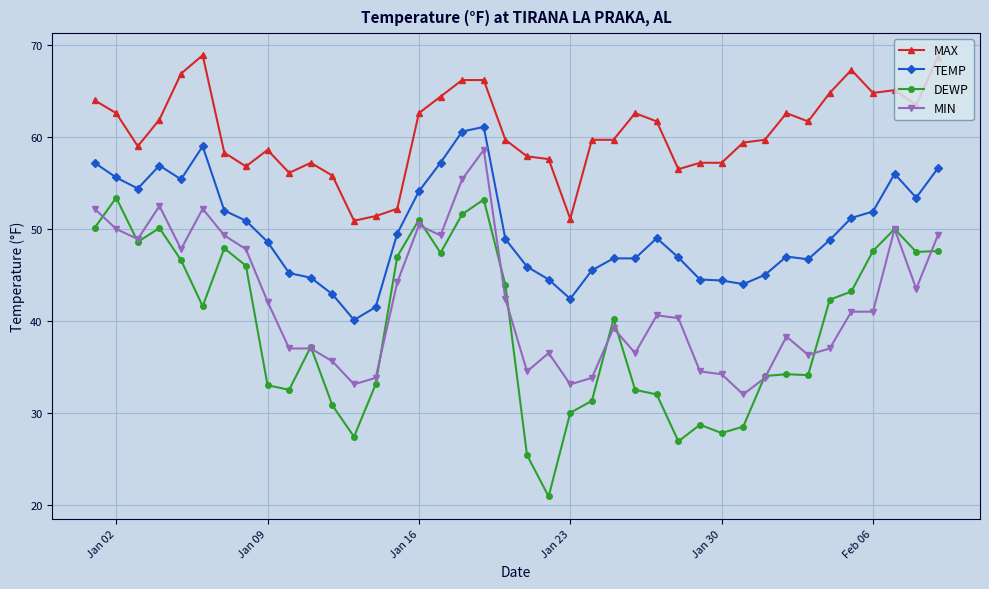

True or false: MIN has more than 1 points higher than both neighbors.

True